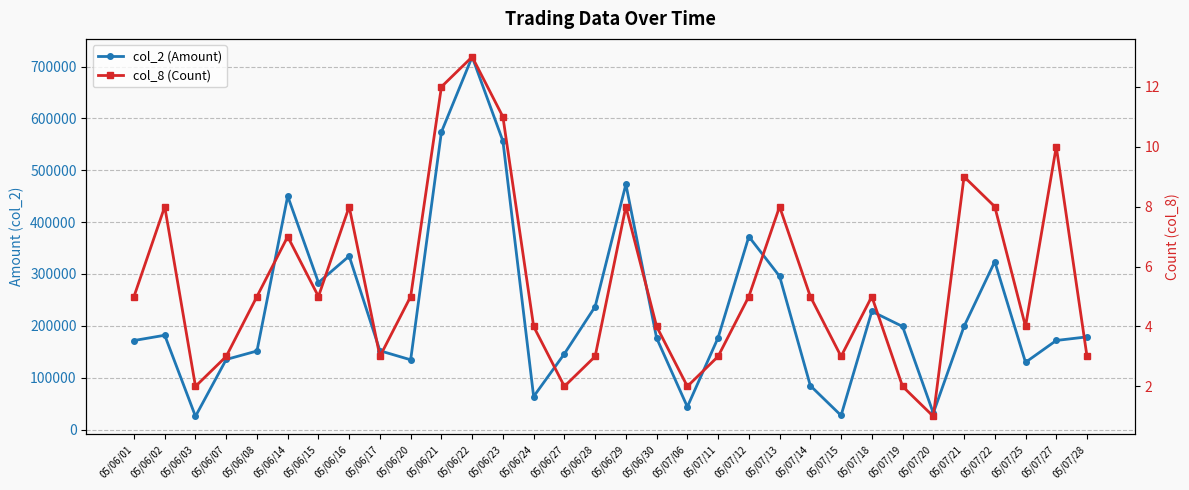

Which series has the widest spread of values?

col_2 (Amount)